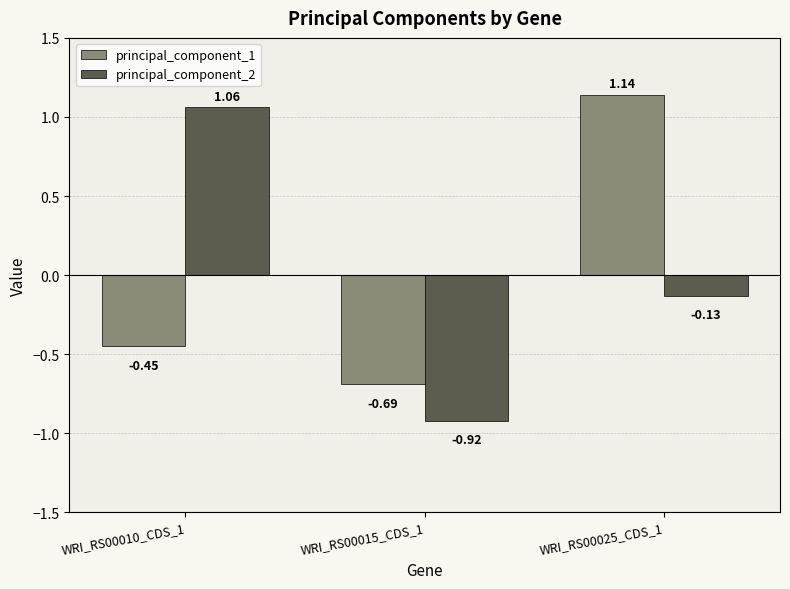

What is the total value across all series at WRI_RS00015_CDS_1?

-1.6